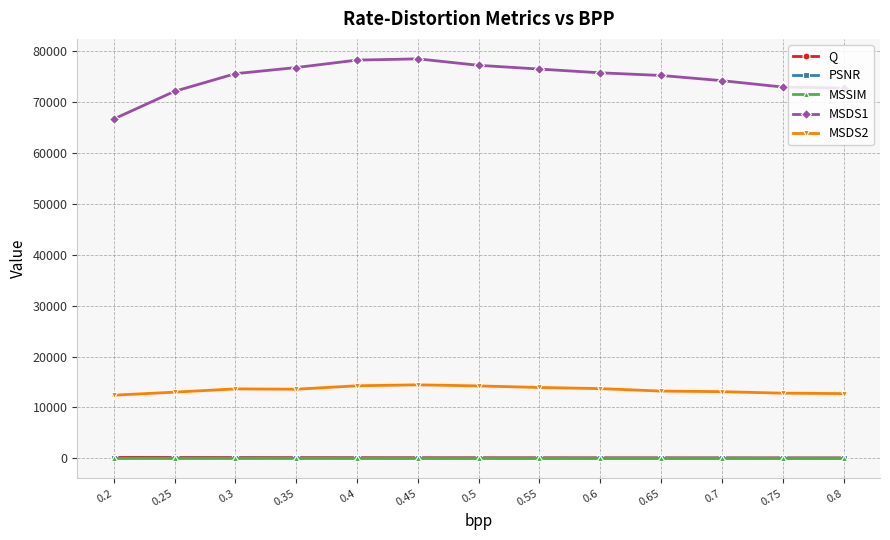

At which label does Q first exceed 97?

0.2